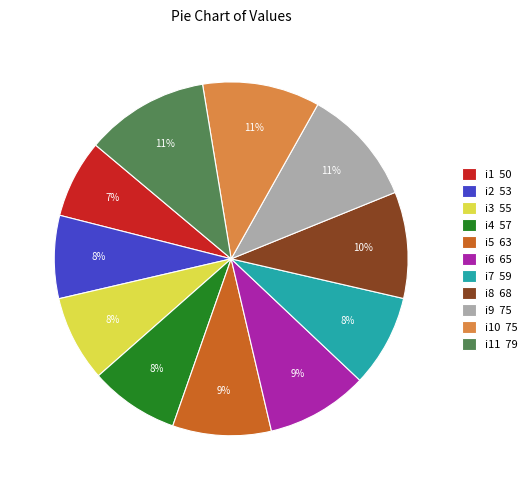

To the nearest percent, what is the difference between the largest and smallest slice percentages?

4%